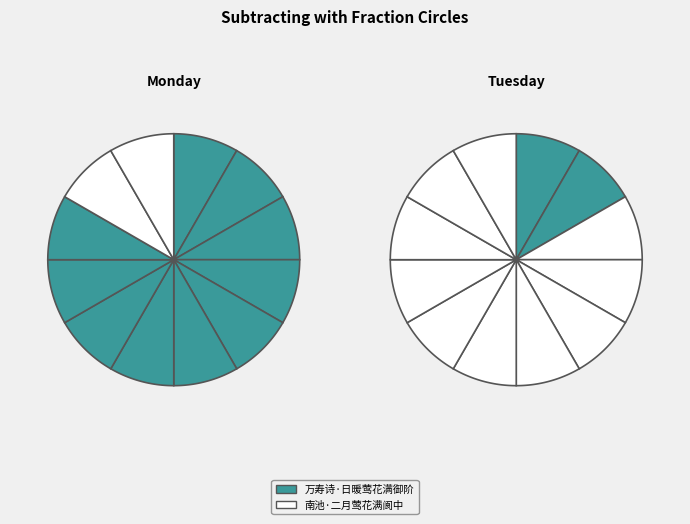

To the nearest percent, what is the combined percentage of 南池·二月莺花满阆中 and 万寿诗·日暖莺花满御阶?

100%